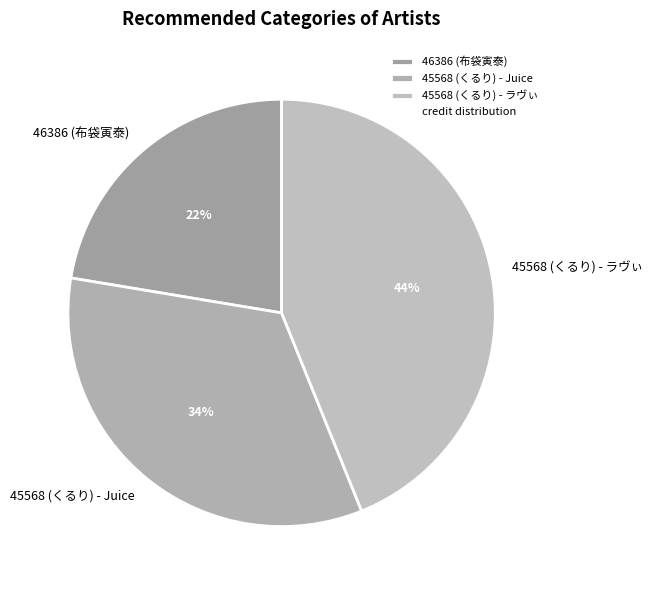

Do 46386 (布袋寅泰) and 45568 (くるり) - Juice together represent more than half of the pie?

Yes